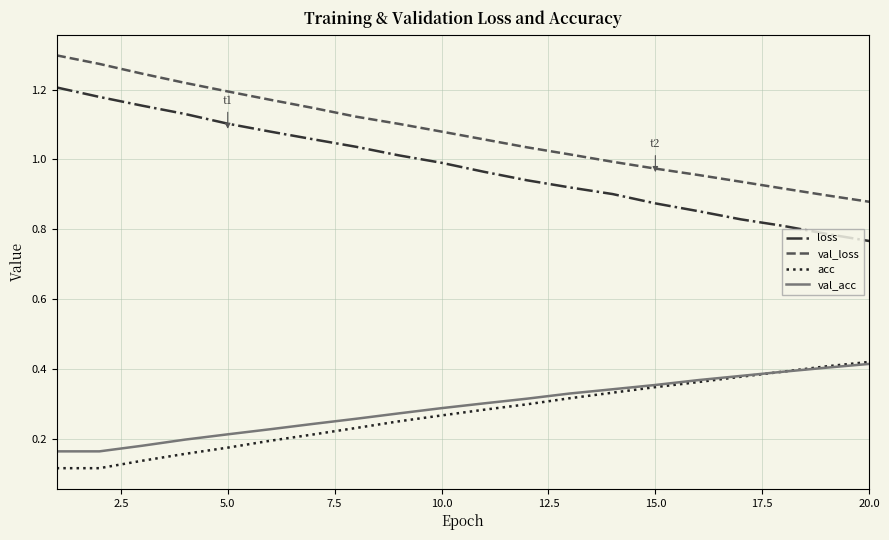

How many lines are shown in the chart?

4